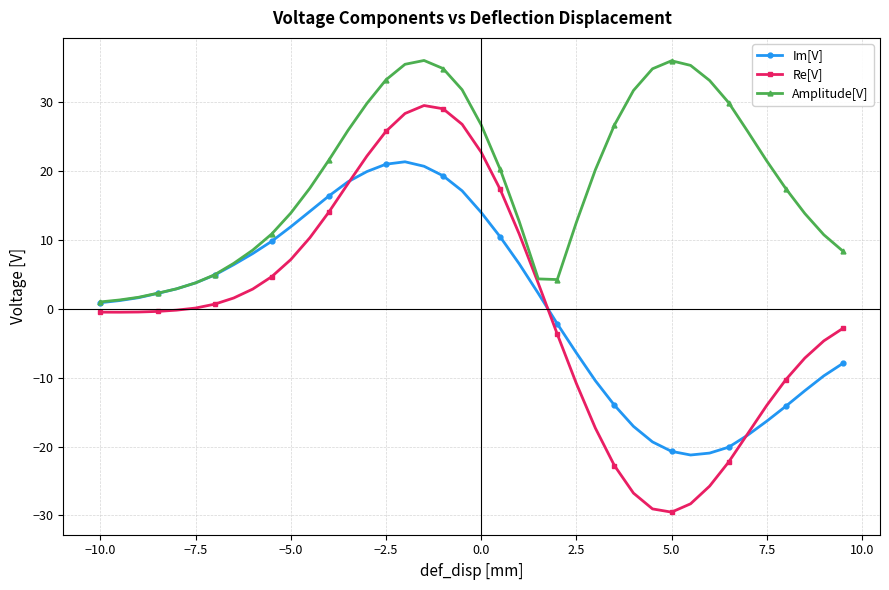

Which series has the largest total across all categories?

Amplitude[V]